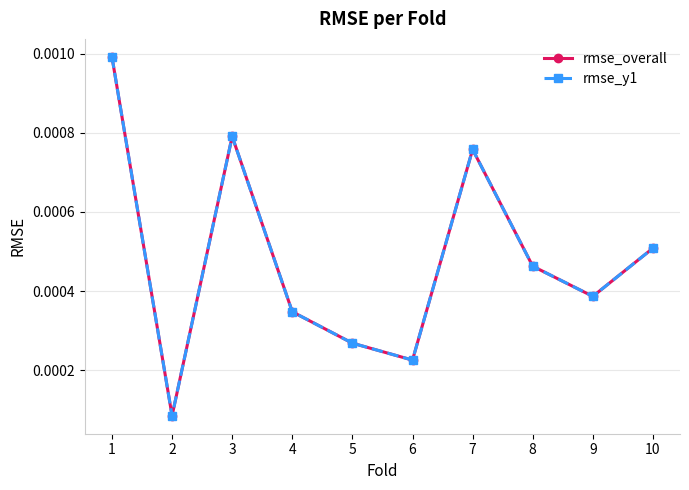

True or false: rmse_overall has a value of 0.0 at 7.

False